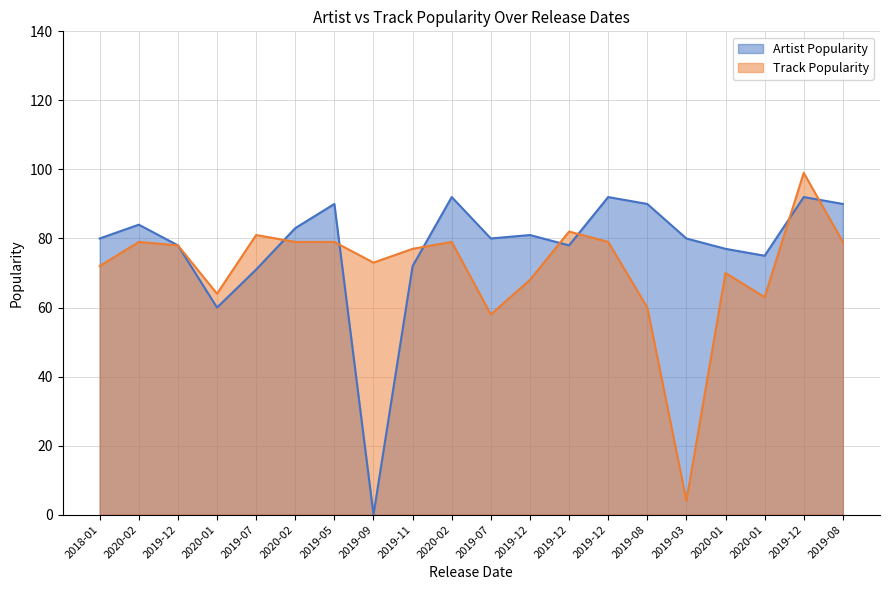

What is the difference between the Track Popularity values at 2019-11 and 2019-07?

19